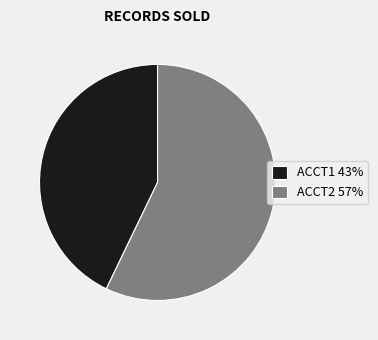

Is the sum of ACCT2 57% and ACCT1 43% greater than half?

Yes